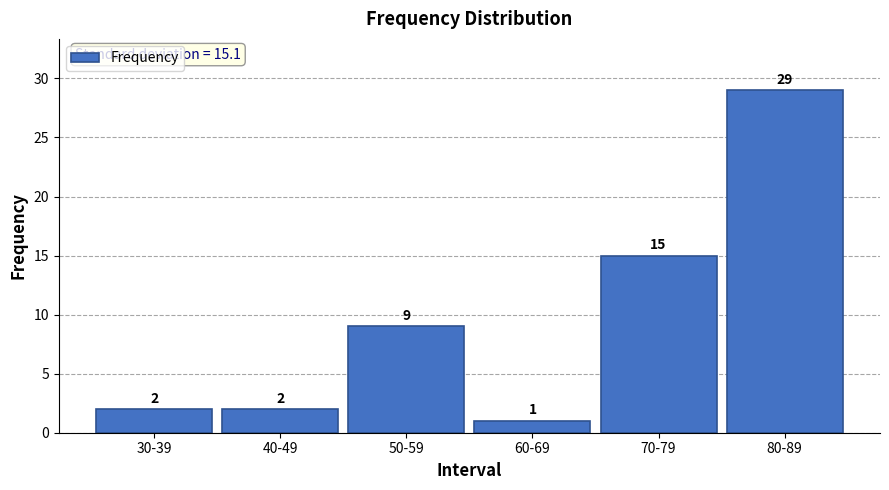

Reading left to right, list all the values displayed in this chart.

30-39=2	40-49=2	50-59=9	60-69=1	70-79=15	80-89=29